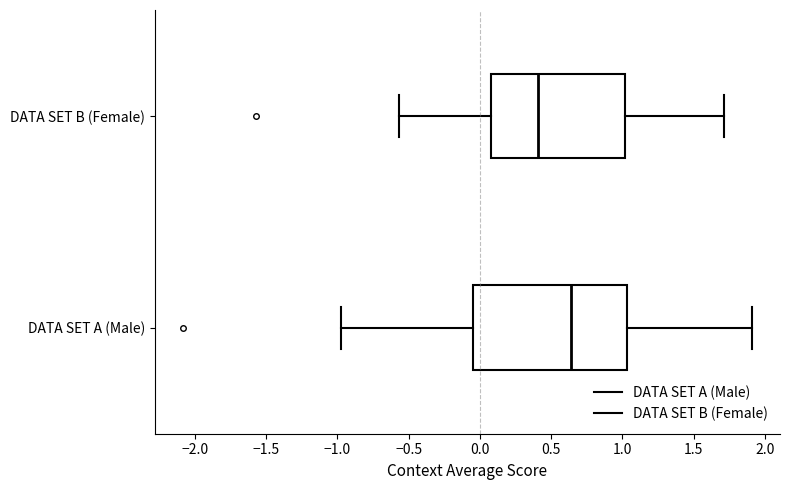

Reading bottom to top, read every box against the x-axis: the position of its median line, the range the box covers, and the ends of its whiskers. The values are not printed on the chart, so give them approximately, as read against the axis.

DATA SET A (Male): median 0.65, box -0.05 to 1.05, whiskers -0.95 to 1.90
DATA SET B (Female): median 0.40, box 0.10 to 1.00, whiskers -0.55 to 1.70